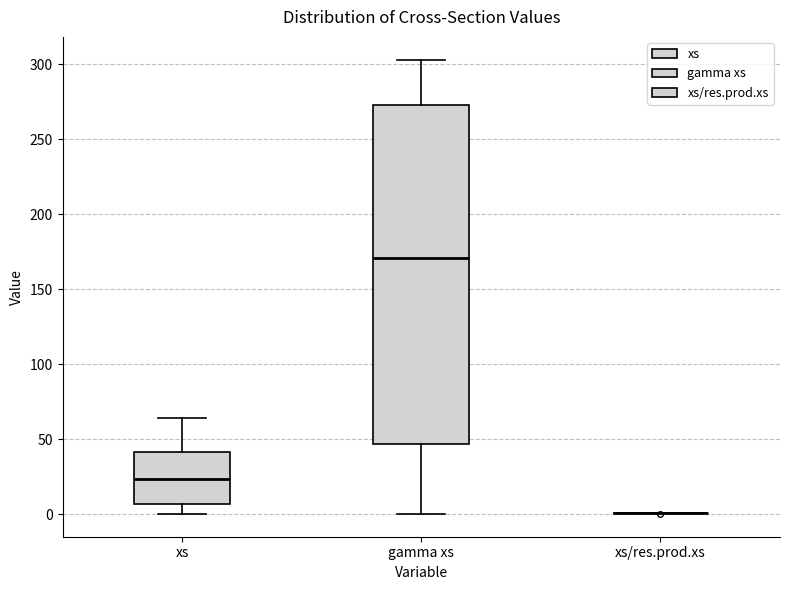

Reading left to right, transcribe this box plot: for each box, give where its median line is, the range the box spans, and where its two whiskers end, as read against the y-axis. The values are not printed on the chart, so give them approximately, as read against the axis.

xs: median 25, box 5 to 40, whiskers 0 to 65
gamma xs: median 170, box 45 to 275, whiskers 0 to 305
xs/res.prod.xs: box collapsed to a line at 0, whiskers 0 to 0